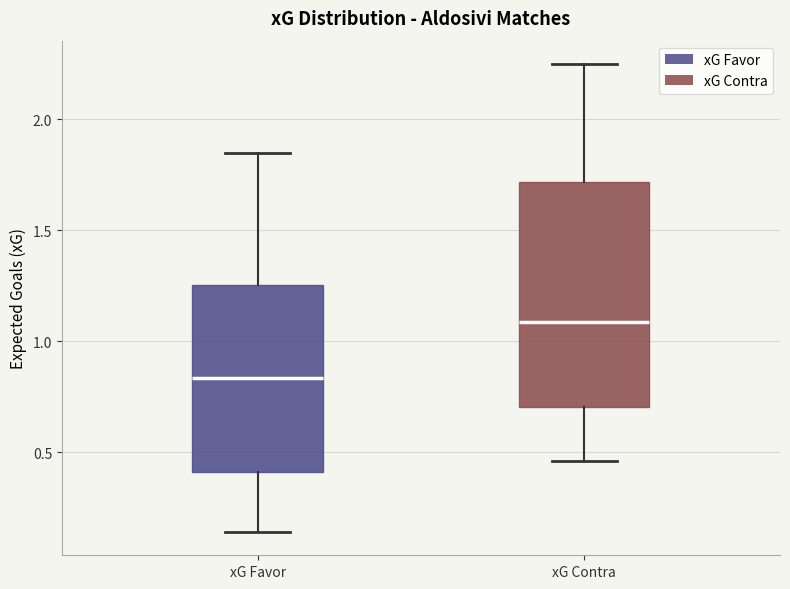

Comparing the boxes themselves (not the whiskers), which one is the tallest?

xG Contra